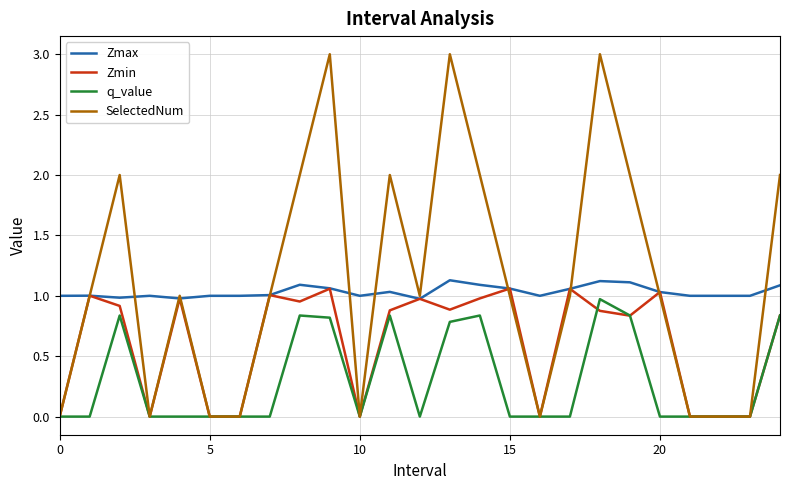

How many distinct data groups are displayed?

4